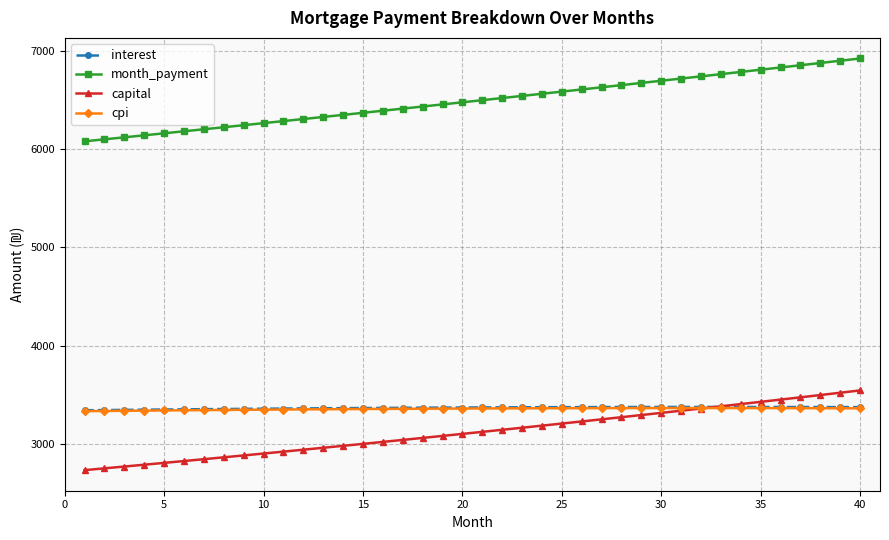

Which series has the largest range (max minus min)?

month_payment